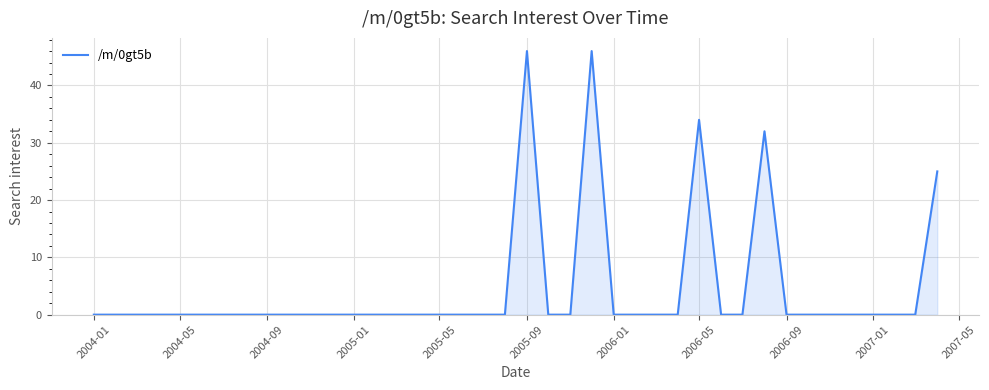

How many lines are shown in the chart?

1